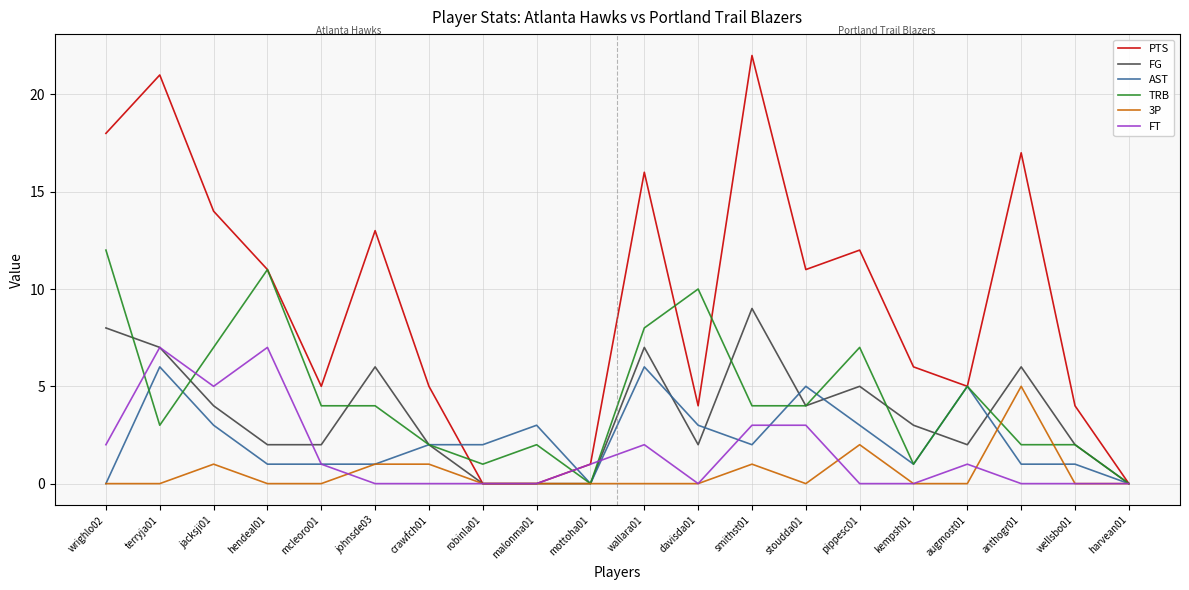

What is the sum of all 3P values?

11